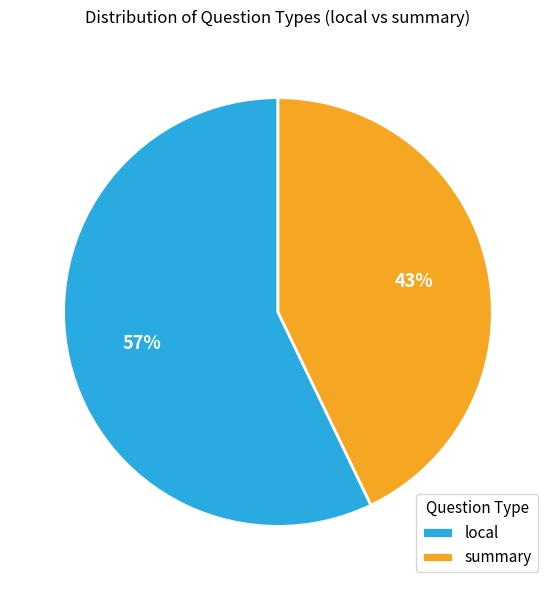

To the nearest percent, what is the combined percentage of local and summary?

100%